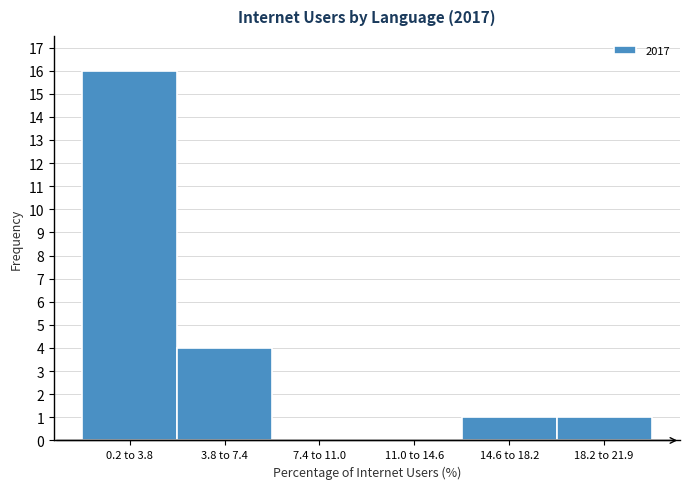

Reading right to left, extract all data points from this chart.

18.2 to 21.9=1	14.6 to 18.2=1	11.0 to 14.6=0	7.4 to 11.0=0	3.8 to 7.4=4	0.2 to 3.8=16